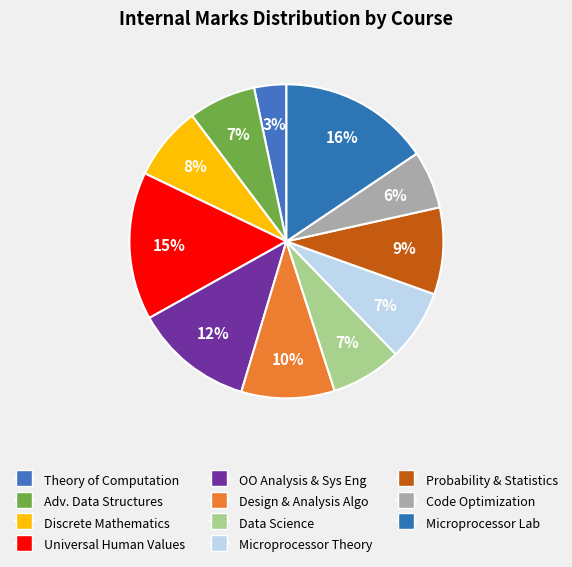

Is there a majority slice in this chart?

No